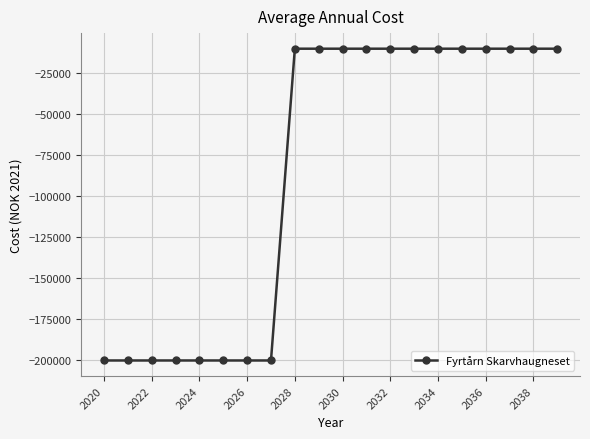

What is the average value?

-86000